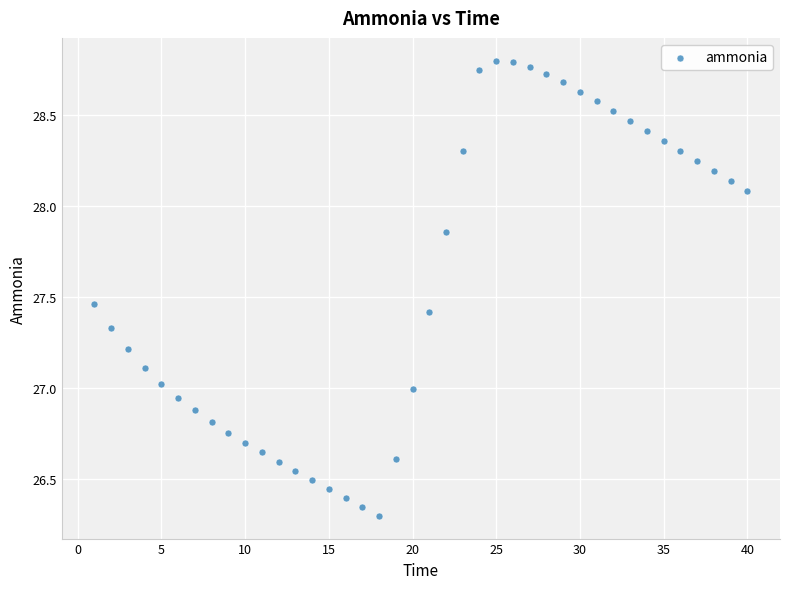

What is the range of X values (max minus min)?

39.0